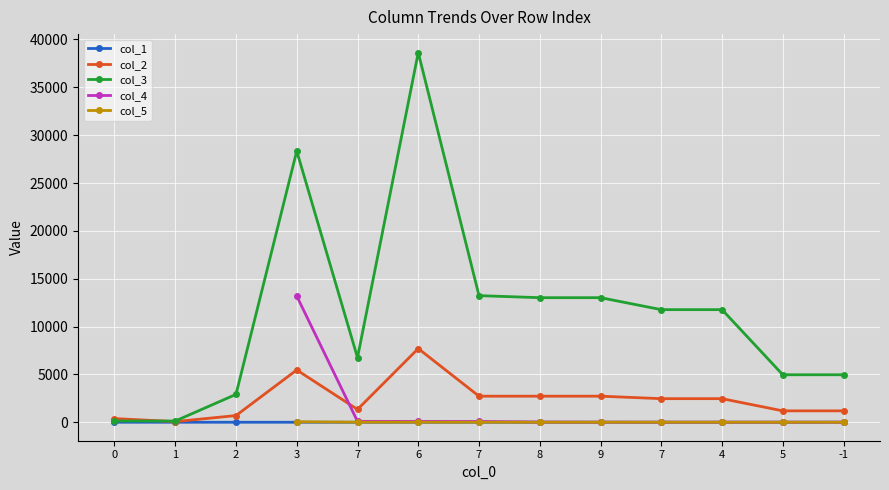

What is the difference between the maximum and minimum values in the col_1 series?

1.3